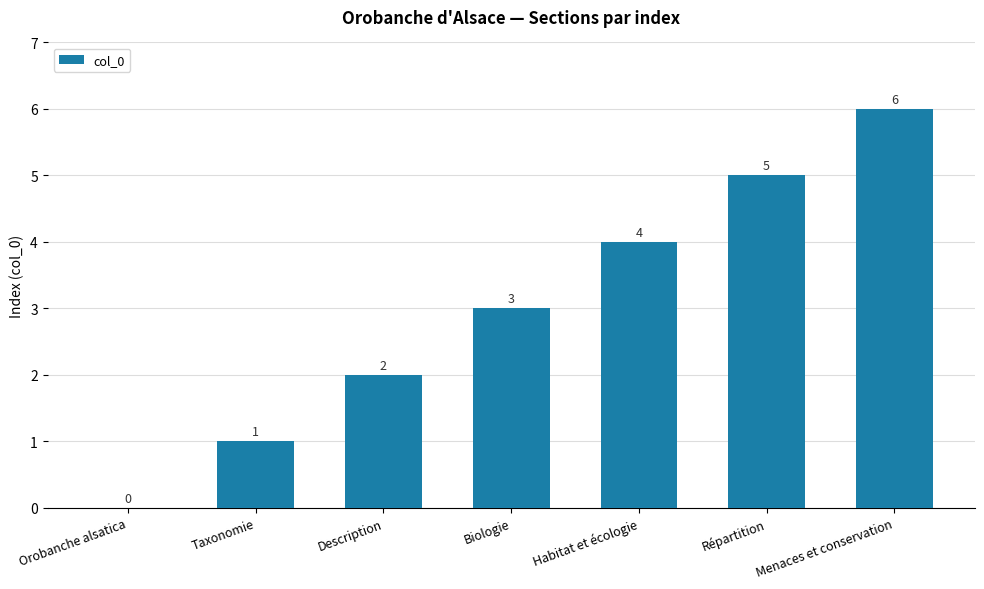

Read the value at Répartition.

5